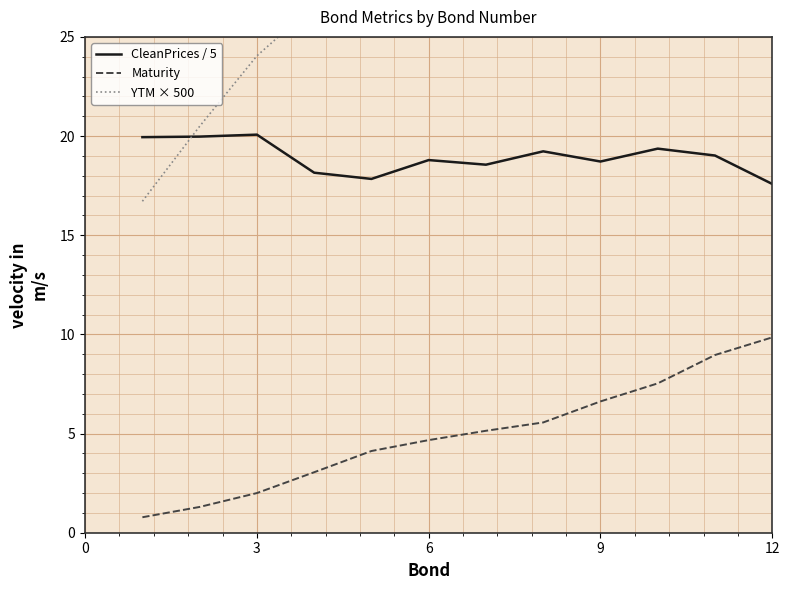

What is the lowest value of the Maturity series?

0.8